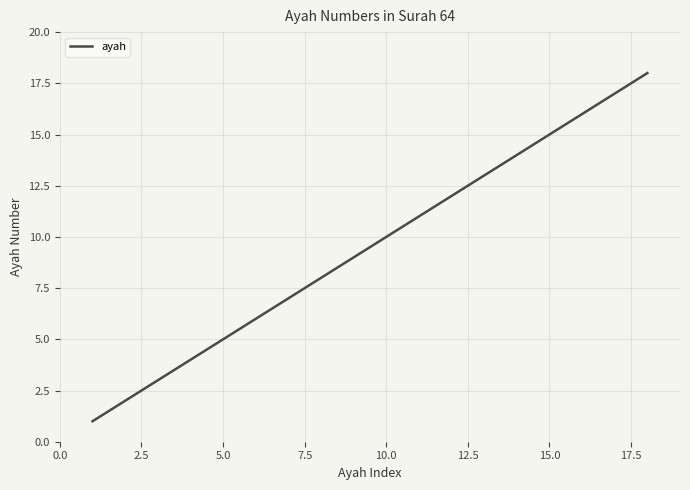

What is the greatest value displayed?

18